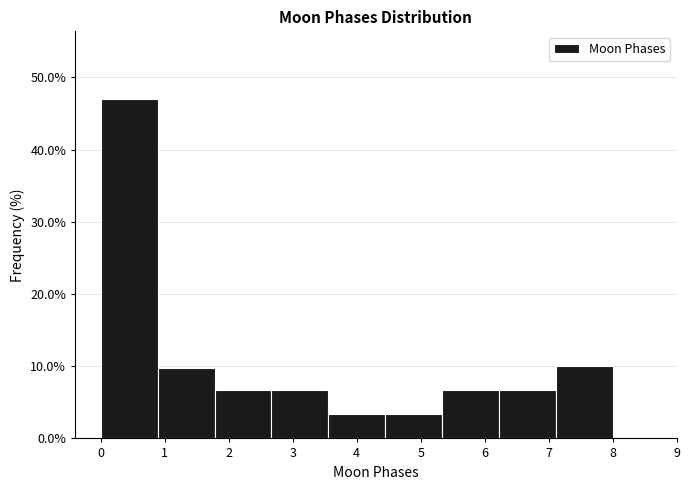

How tall is the bar that spans 0.9 to 1.8 on the x-axis? Neither the bar edges nor the heights are printed on the chart, so give them approximately, as read against the axes.

10